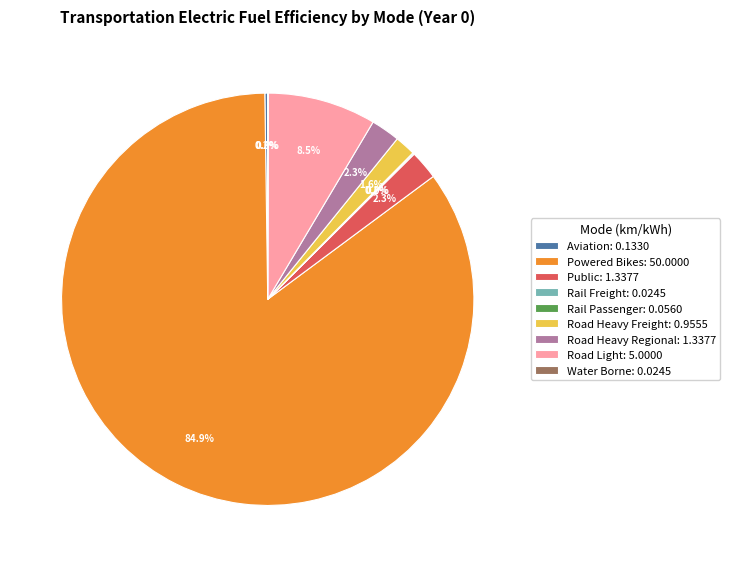

Is there a majority slice in this chart?

Yes